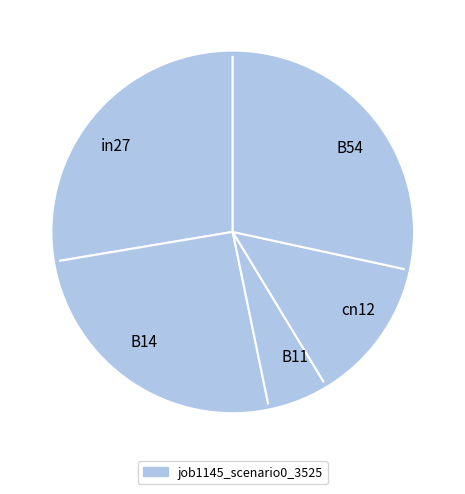

Between B14 and B11, which is larger?

B14